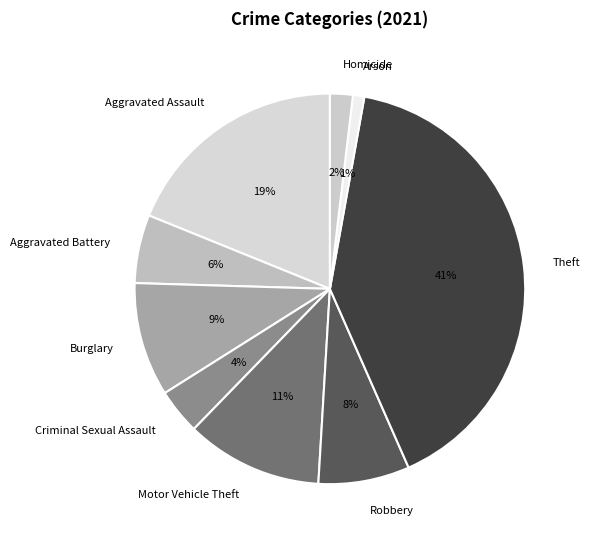

How many slices are in this pie chart?

9